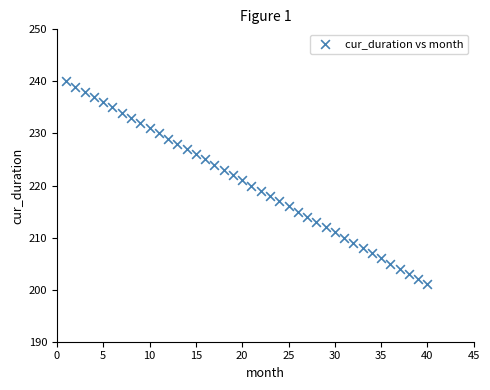

What is the range of Y values (max minus min)?

39